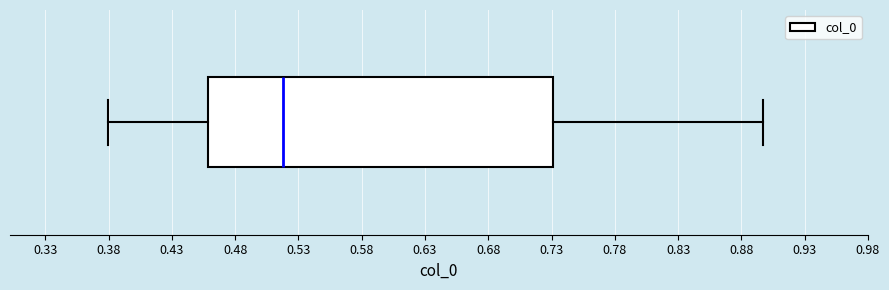

Where does the right whisker of the box end on the x-axis? The values are not printed on the chart, so give them approximately, as read against the axis.

0.895